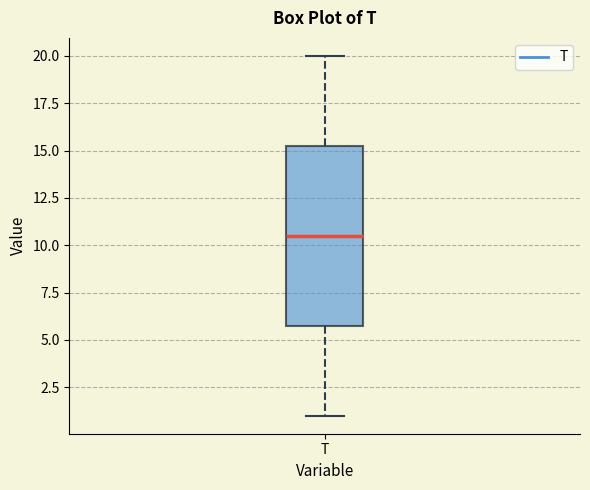

Read this box plot against the y-axis: the position of the median line, the range covered by the box, and the ends of both whiskers. The values are not printed on the chart, so give them approximately, as read against the axis.

median 10.5, box 6.0 to 15.5, whiskers 1.0 to 20.0